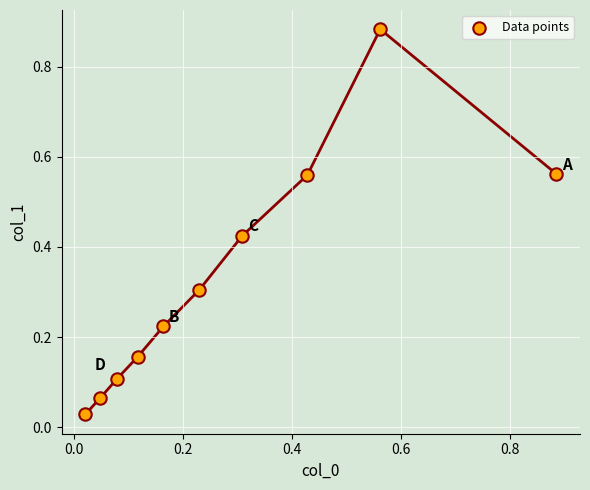

What is the average Y value?

0.3